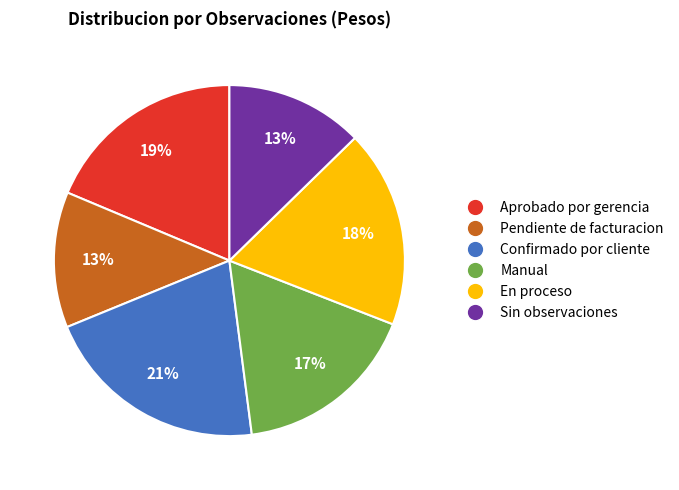

Approximately how many times larger is the value at En proceso compared to Manual?

1.1